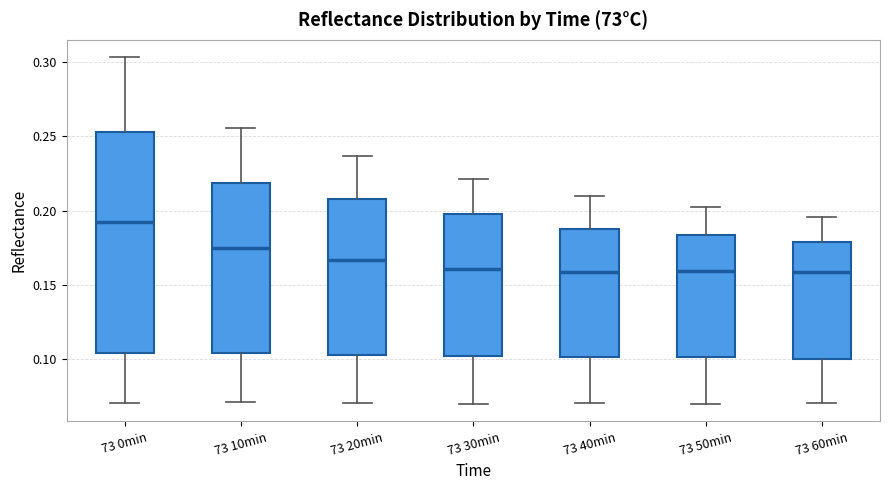

Reading left to right, read every box against the y-axis: the position of its median line, the range the box covers, and the ends of its whiskers. The values are not printed on the chart, so give them approximately, as read against the axis.

73 0min: median 0.190, box 0.105 to 0.255, whiskers 0.070 to 0.305
73 10min: median 0.175, box 0.105 to 0.220, whiskers 0.070 to 0.255
73 20min: median 0.165, box 0.105 to 0.210, whiskers 0.070 to 0.235
73 30min: median 0.160, box 0.100 to 0.200, whiskers 0.070 to 0.220
73 40min: median 0.160, box 0.100 to 0.190, whiskers 0.070 to 0.210
73 50min: median 0.160, box 0.100 to 0.185, whiskers 0.070 to 0.200
73 60min: median 0.160, box 0.100 to 0.180, whiskers 0.070 to 0.195